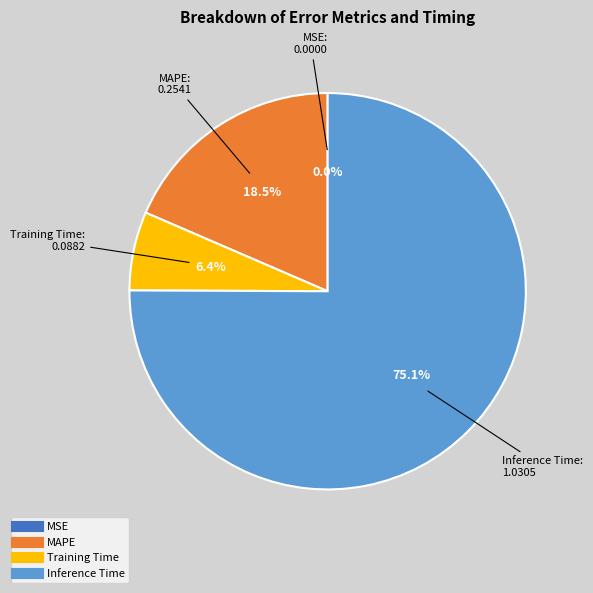

How much of the chart is everything except MAPE?

81.5%